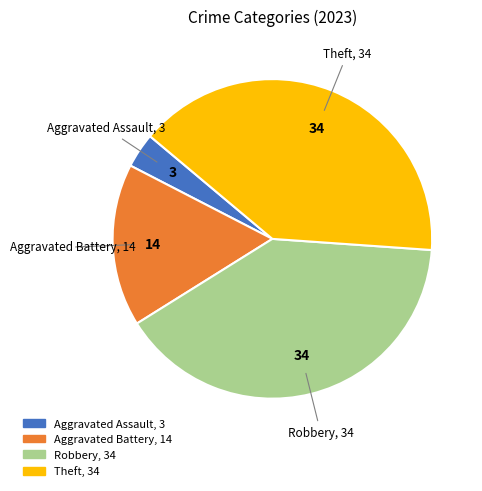

Which slice is the smallest?

Aggravated Assault